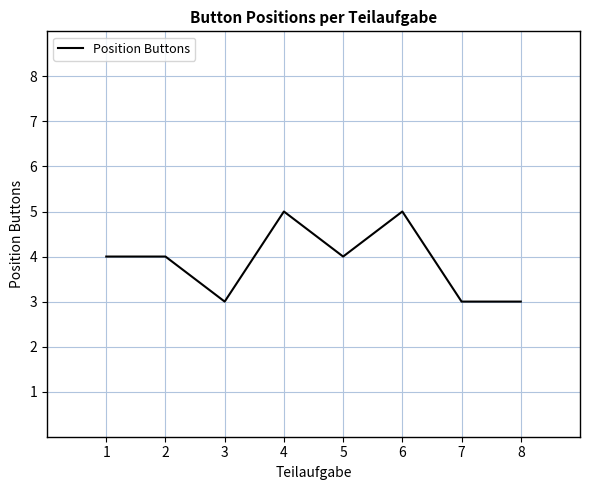

How many lines are shown in the chart?

1